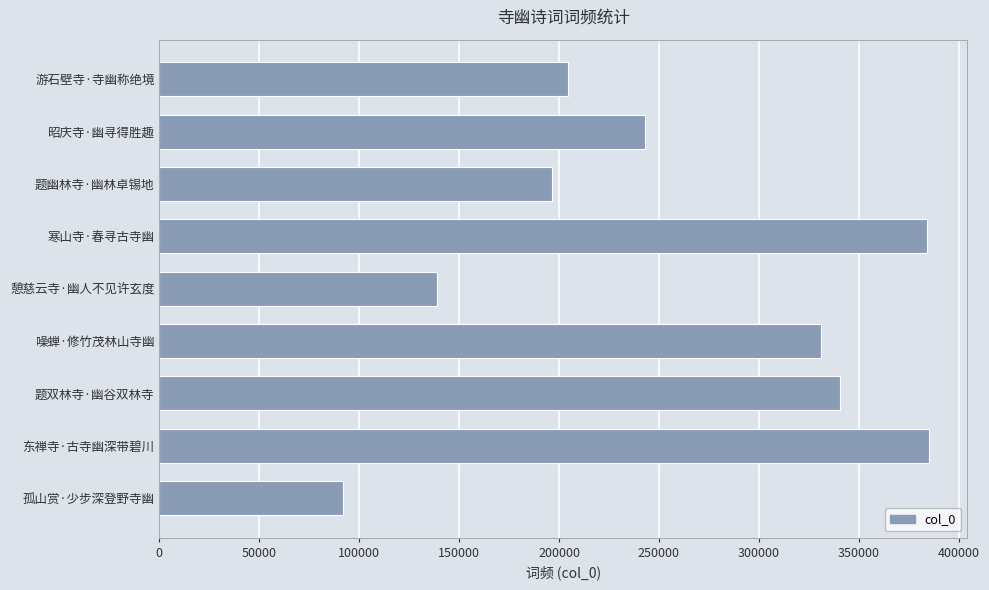

What is the ratio of the value at 东禅寺·古寺幽深带碧川 to the value at 题双林寺·幽谷双林寺?

1.1